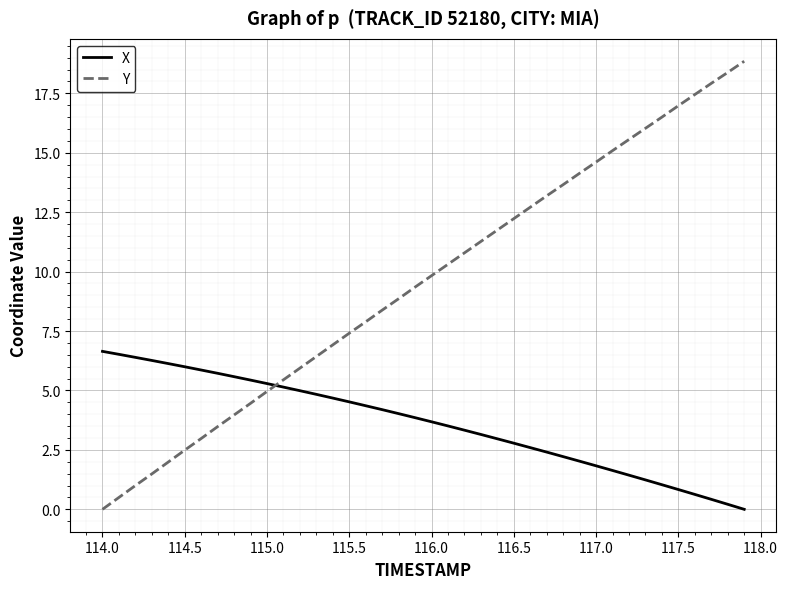

List the series in order of their peak value, highest first.

Y, X